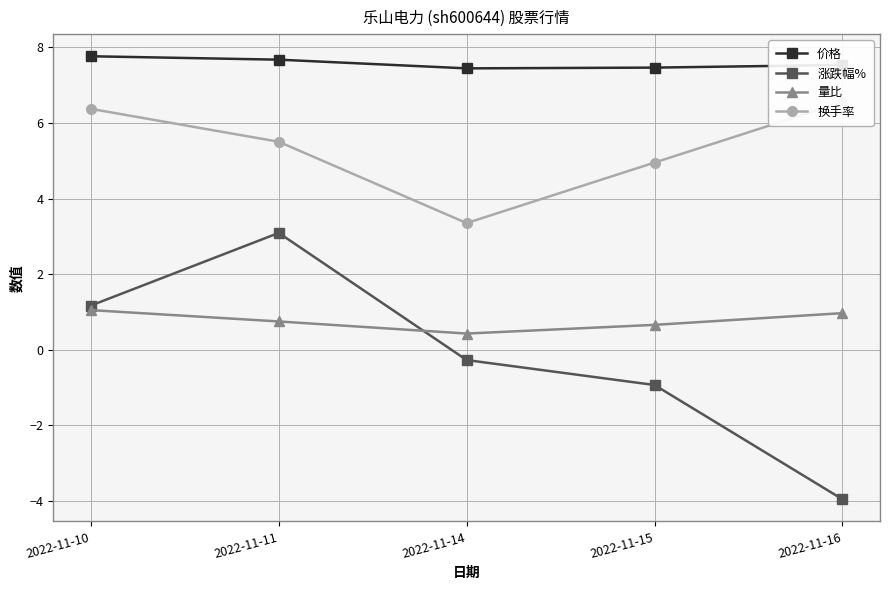

The value of 换手率 at 2022-11-15 is 1.9. True or false?

False